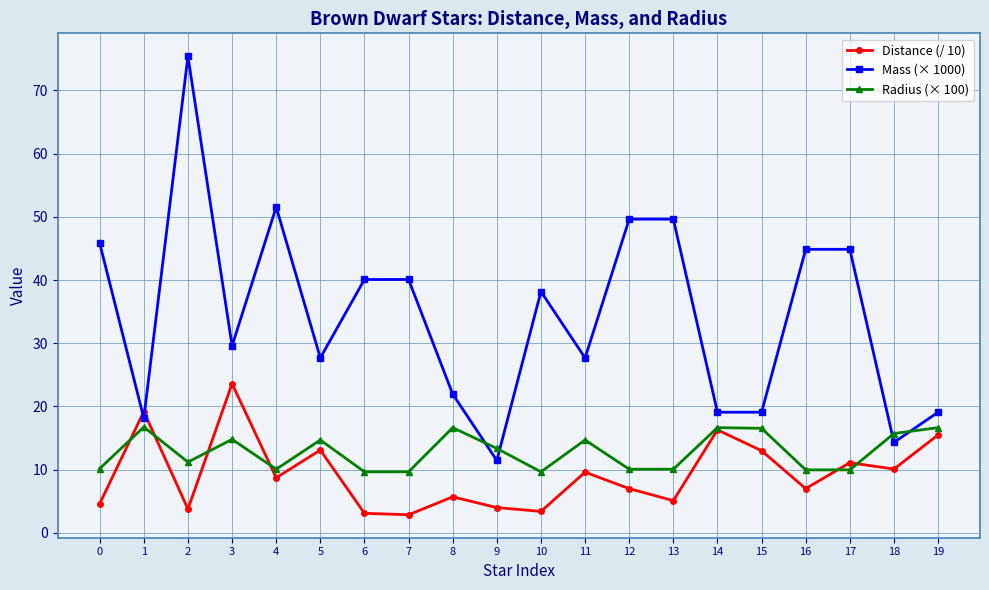

What is the value of the Radius (× 100) point at the 17th from the left?

10.0